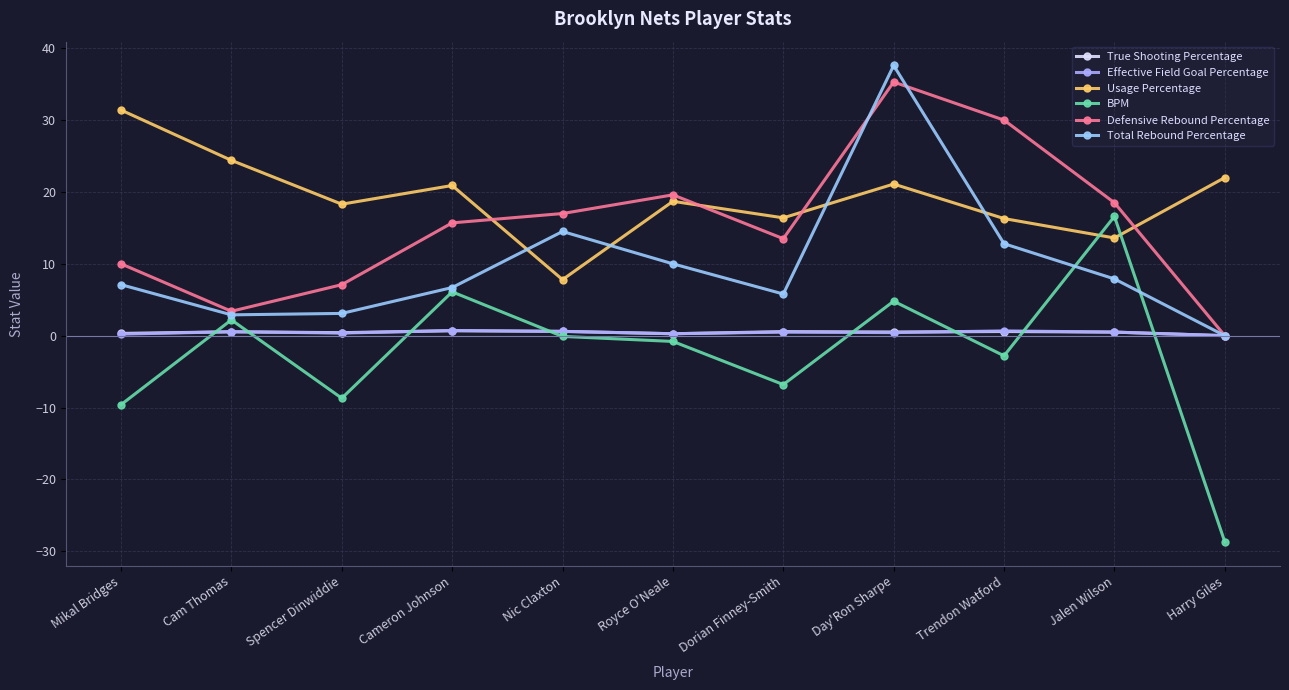

The value of Defensive Rebound Percentage at Trendon Watford is 6.2. True or false?

False